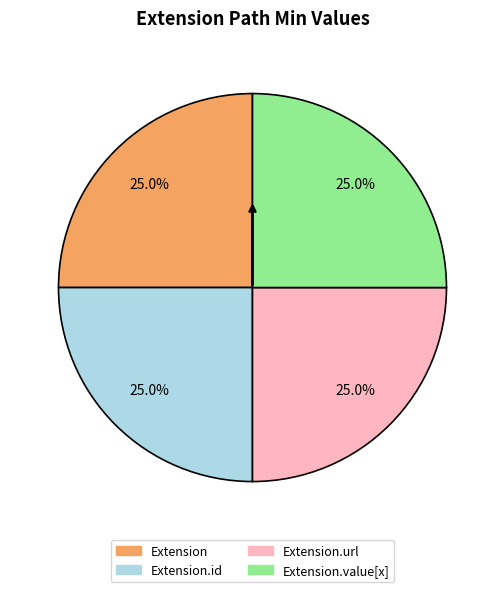

Is there a majority slice in this chart?

No